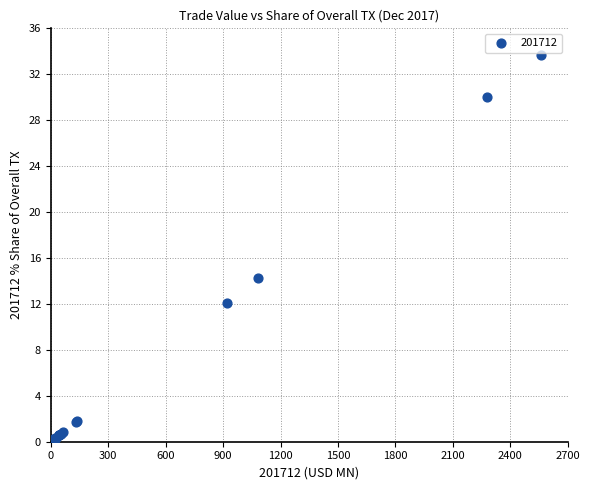

What Y value in the scatter plot is closest to 16?

14.2